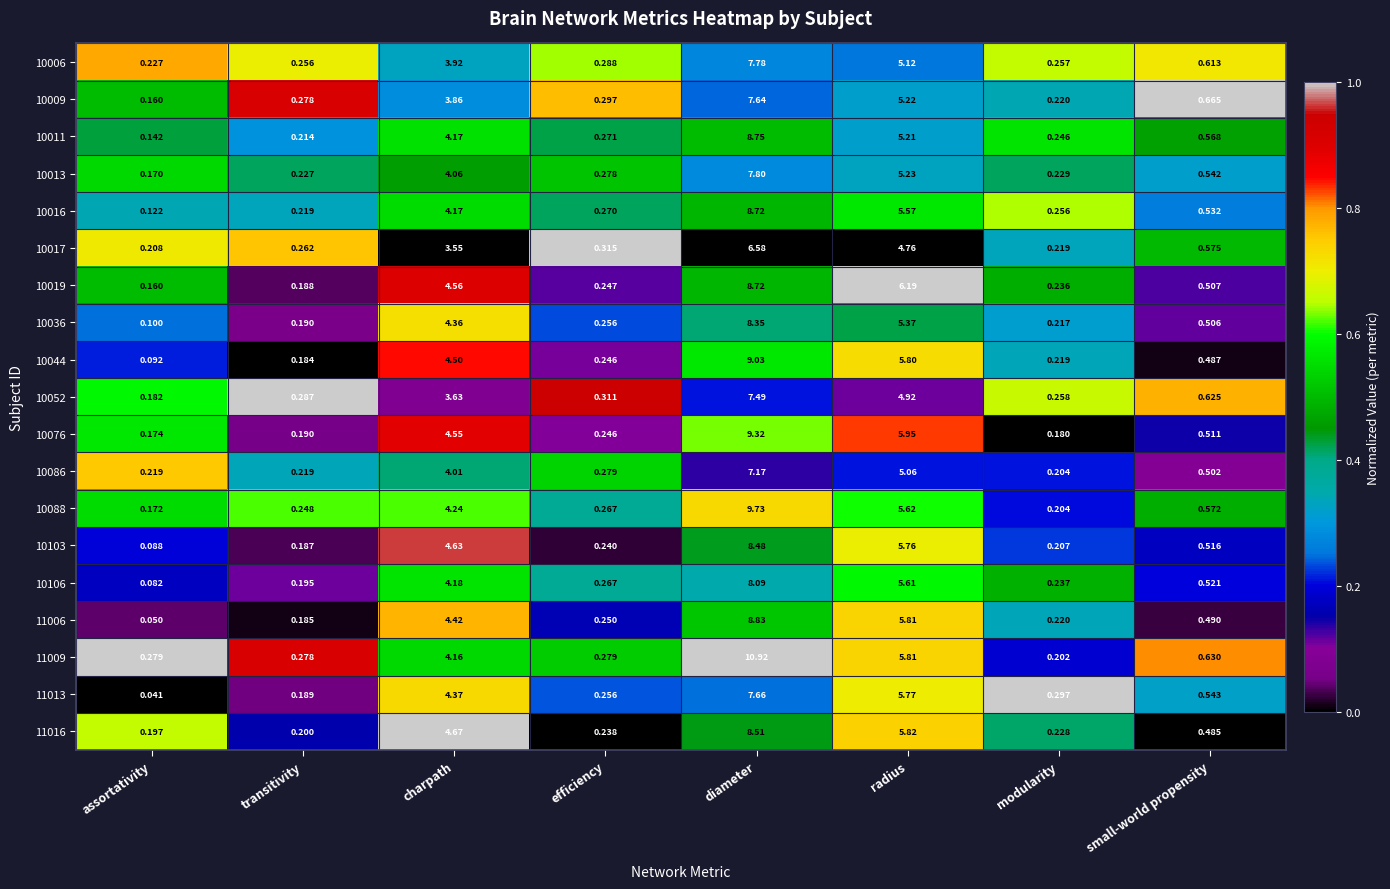

Which category has the lowest value across all series?

assortativity